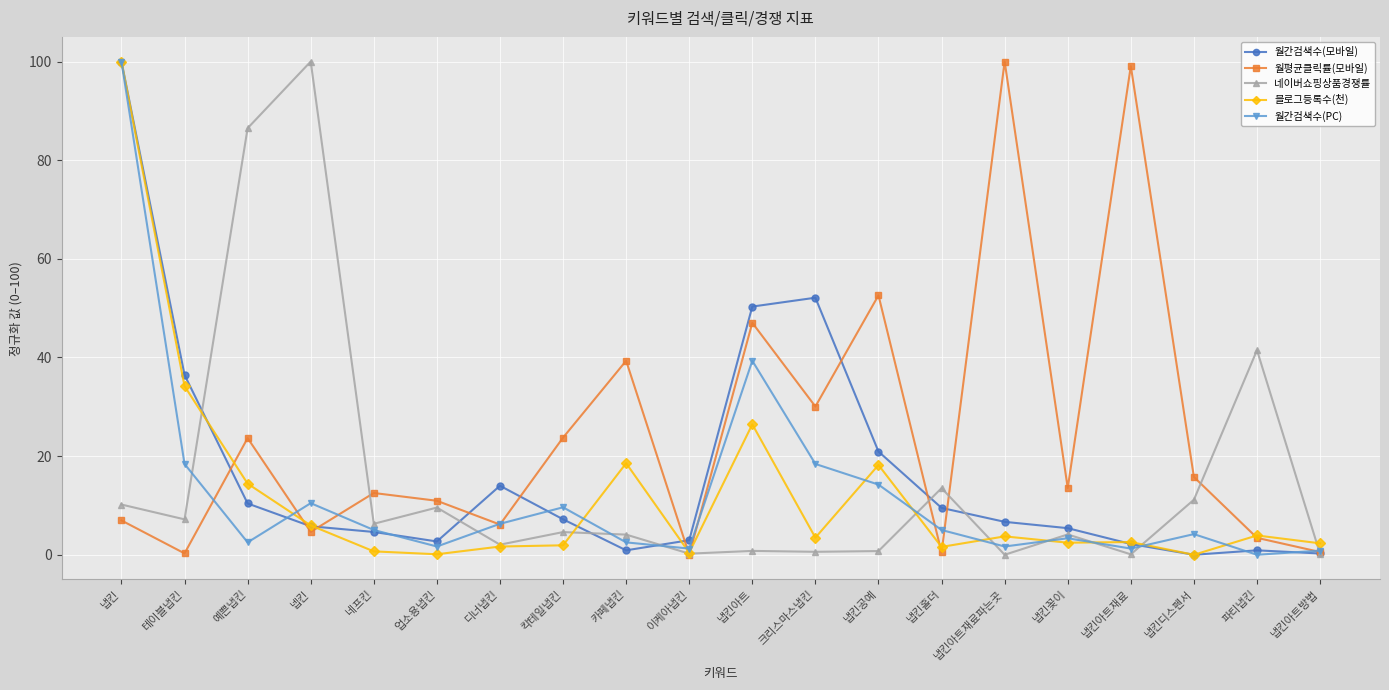

How many data points in 월평균클릭률(모바일) are above 13?

10